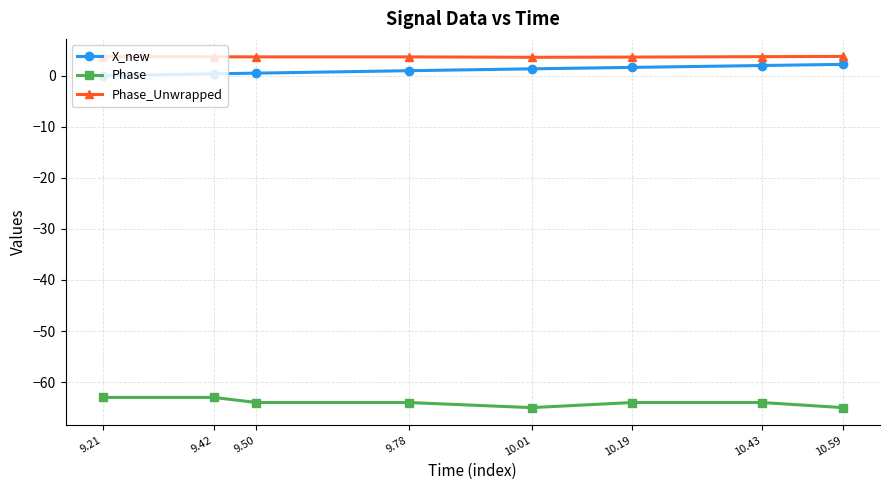

True or false: Phase and X_new intersect in this chart.

False